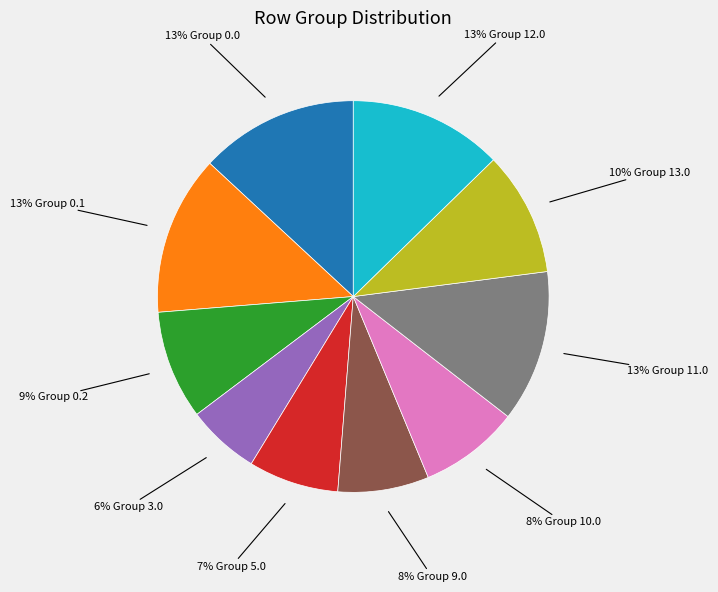

To the nearest percent, what is the average slice percentage?

10%